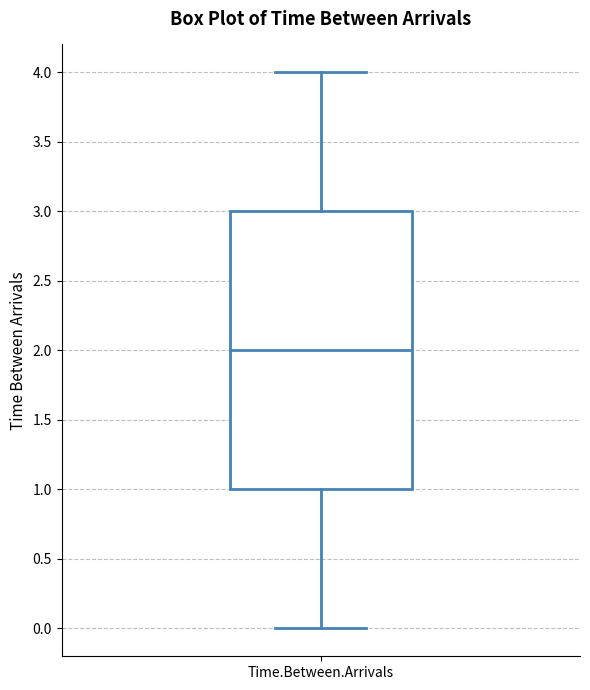

Transcribe this box plot: give where the median line is, the range the box spans, and where the two whiskers end, as read against the y-axis. The values are not printed on the chart, so give them approximately, as read against the axis.

median 2, box 1 to 3, whiskers 0 to 4